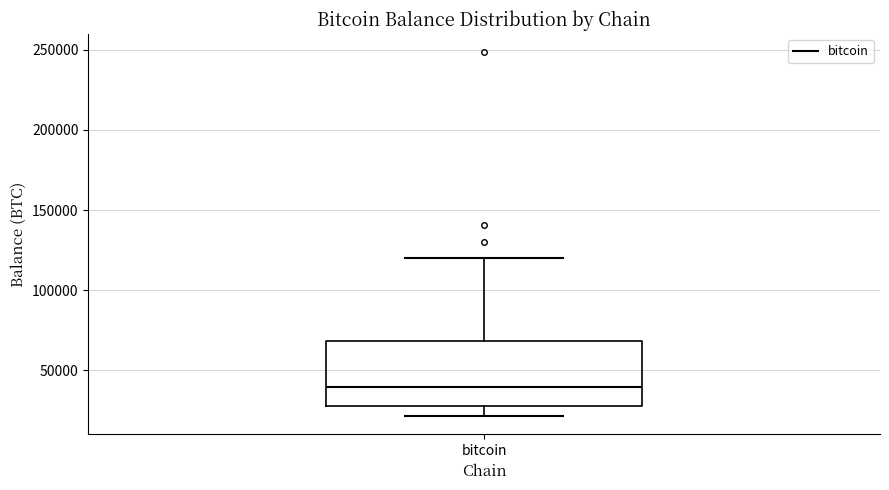

Read this box plot against the y-axis: the position of the median line, the range covered by the box, and the ends of both whiskers. The values are not printed on the chart, so give them approximately, as read against the axis.

median 40000, box 25000 to 70000, whiskers 20000 to 120000